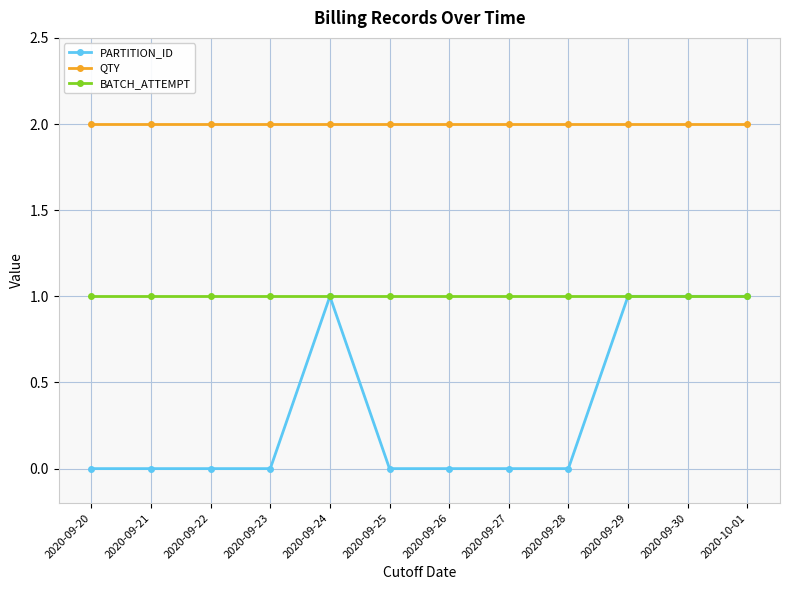

How many lines are shown in the chart?

3